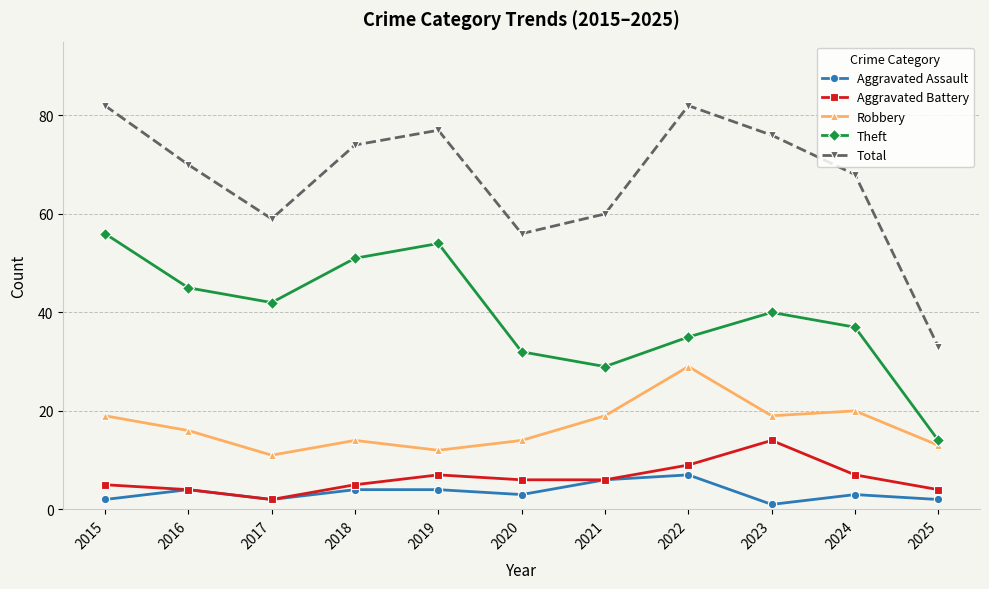

Which series has the largest range (max minus min)?

Total